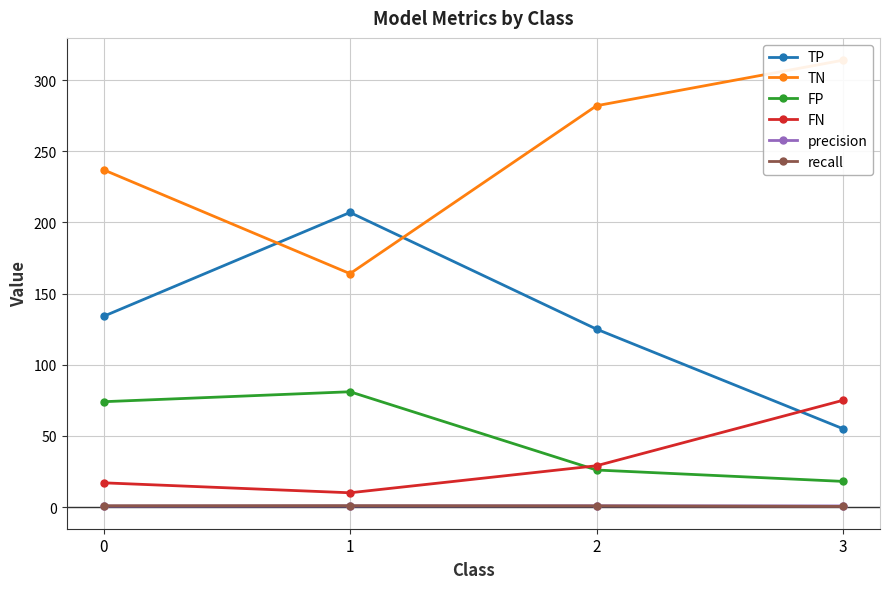

Reading left to right, transcribe all the data shown in this chart.

TP: 134.0	207.0	125.0	55.0
TN: 237.0	164.0	282.0	314.0
FP: 74.0	81.0	26.0	18.0
FN: 17.0	10.0	29.0	75.0
precision: 0.6	0.7	0.8	0.8
recall: 0.9	0.9	0.8	0.4